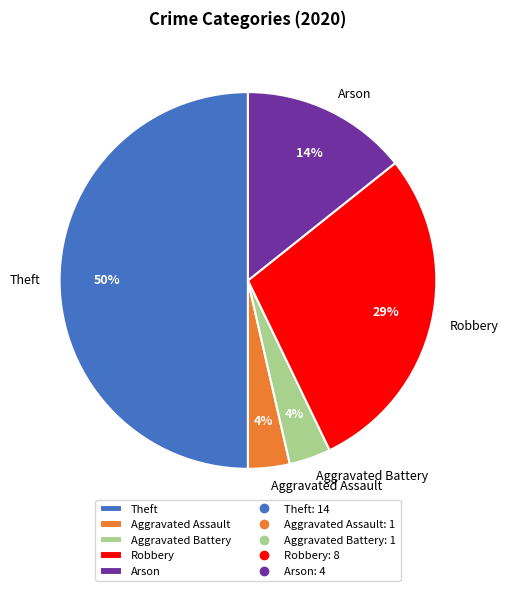

Is Aggravated Battery the majority of the pie?

No